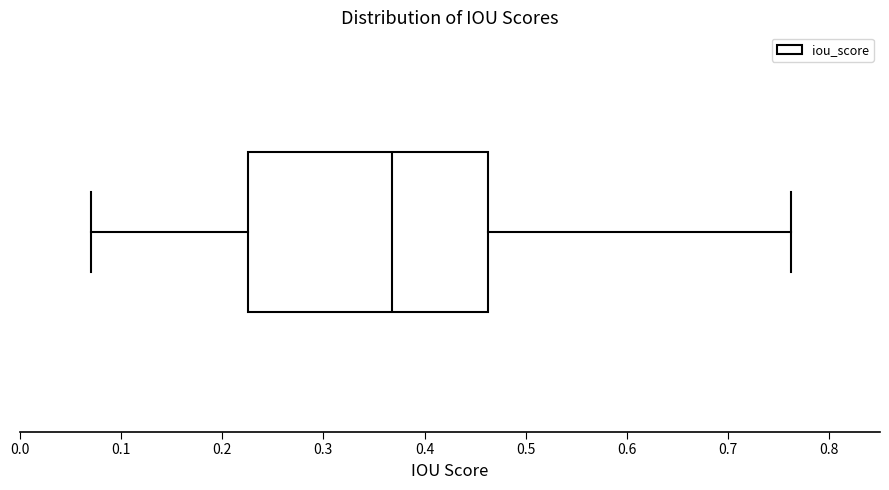

Read this box plot against the x-axis: the position of the median line, the range covered by the box, and the ends of both whiskers. The values are not printed on the chart, so give them approximately, as read against the axis.

median 0.37, box 0.23 to 0.46, whiskers 0.07 to 0.76